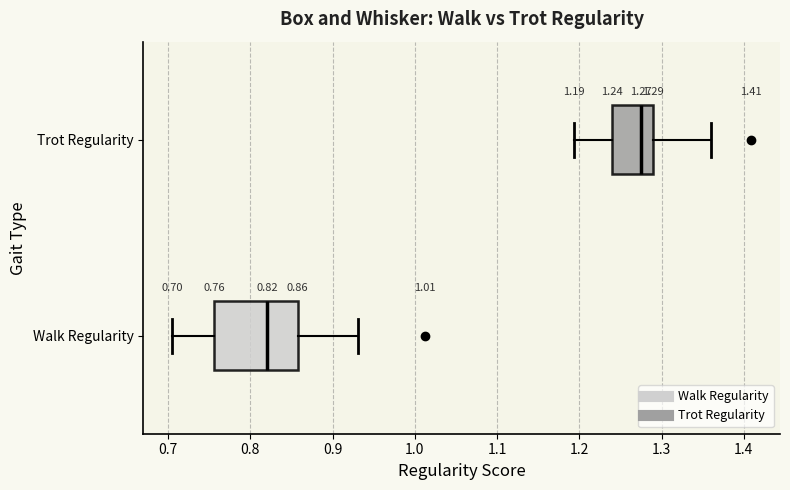

Which box's median line is the furthest to the left?

Walk Regularity